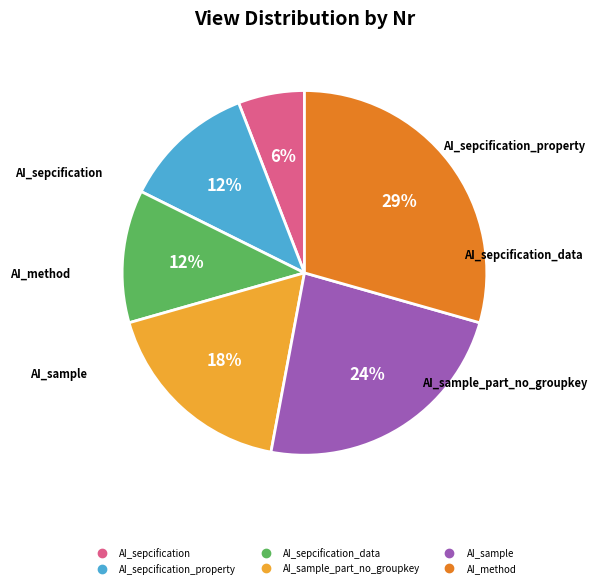

To the nearest percent, what is the average slice percentage?

17%